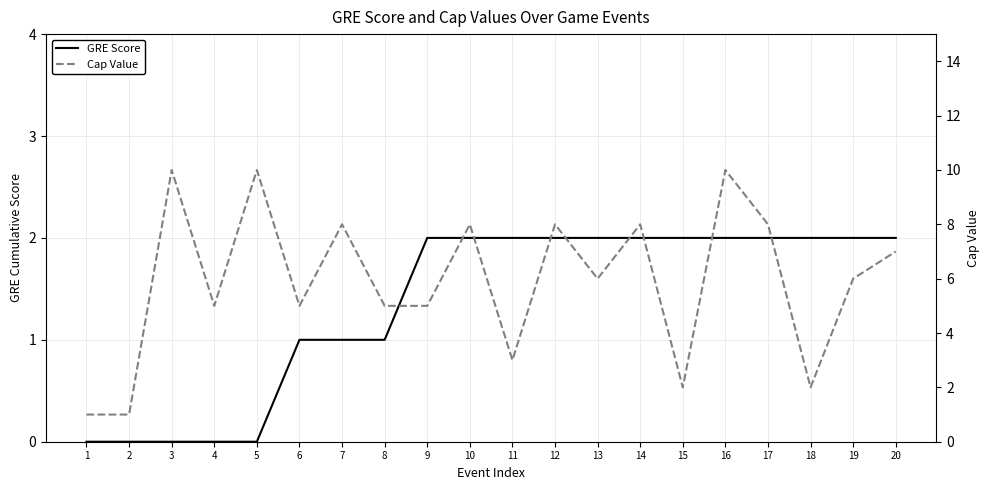

Which series has the widest spread of values?

Cap Value